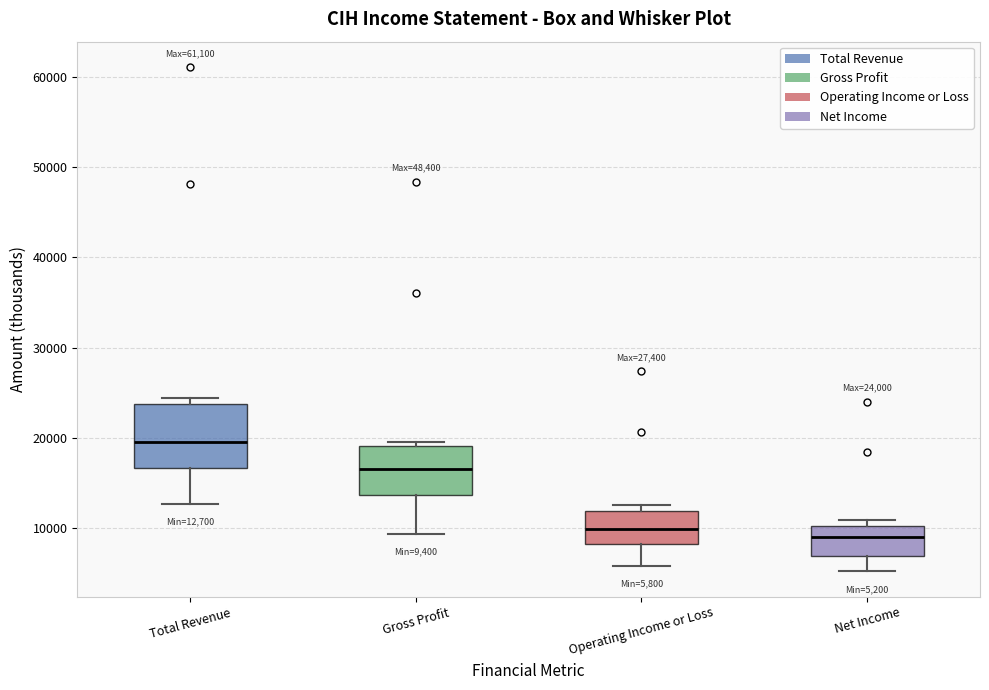

Which box is the tallest, from its lower edge to its upper edge?

Total Revenue